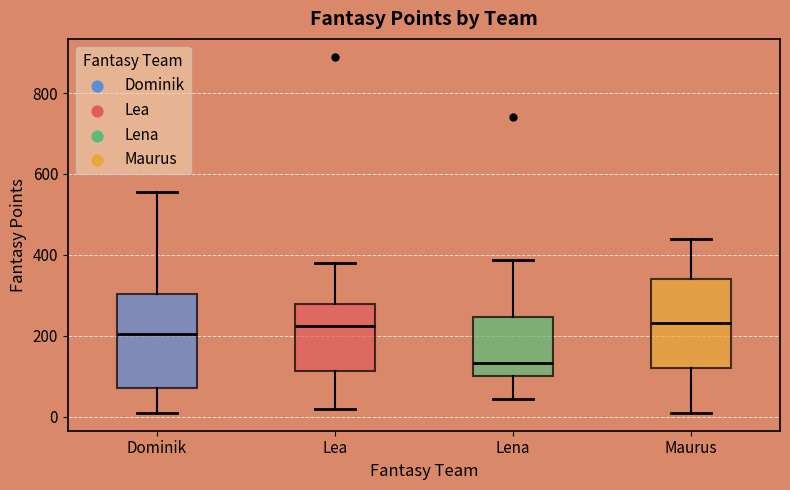

Where is the upper edge of the box for Lena on the y-axis? The values are not printed on the chart, so give them approximately, as read against the axis.

240